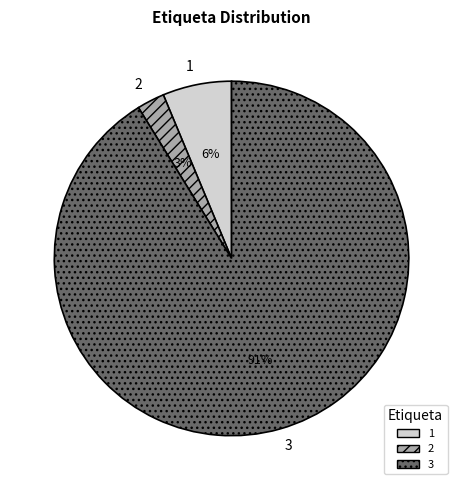

The 1 slice represents 6% of the pie. True or false?

True